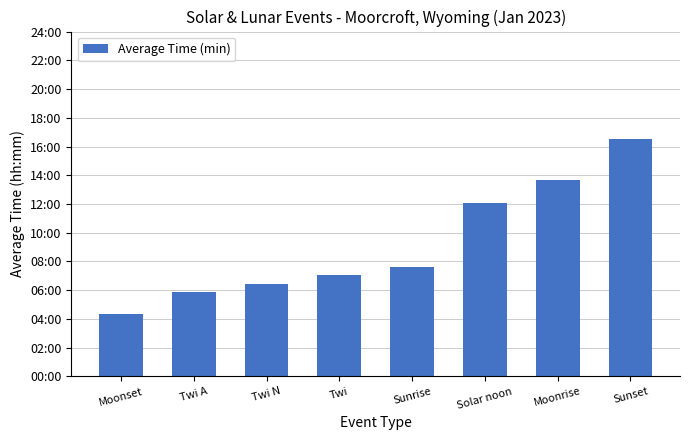

Are the bars horizontal?

No